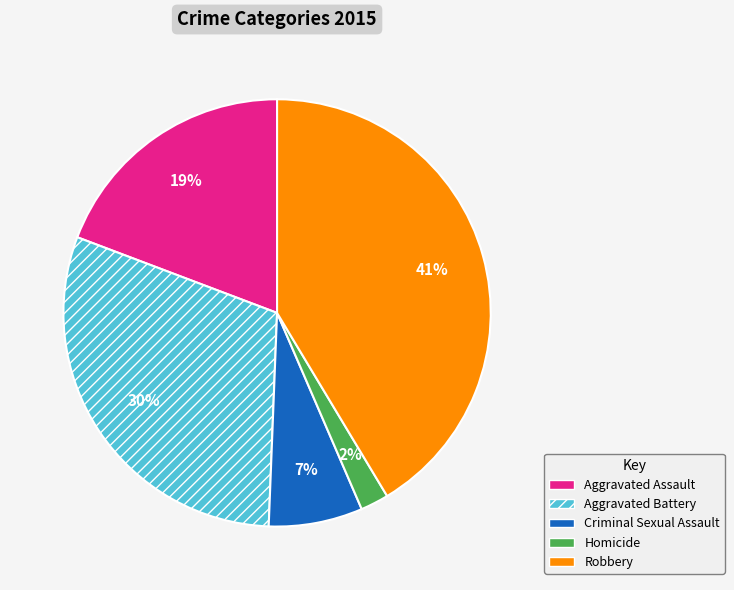

To the nearest percent, what portion does Aggravated Battery represent?

30%